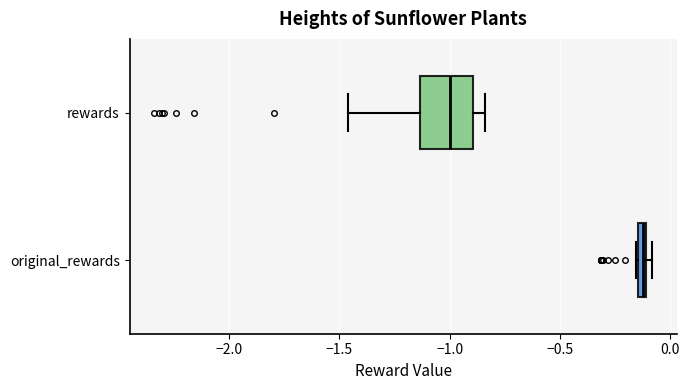

Where is the left edge of the box for original_rewards on the x-axis? The values are not printed on the chart, so give them approximately, as read against the axis.

-0.15